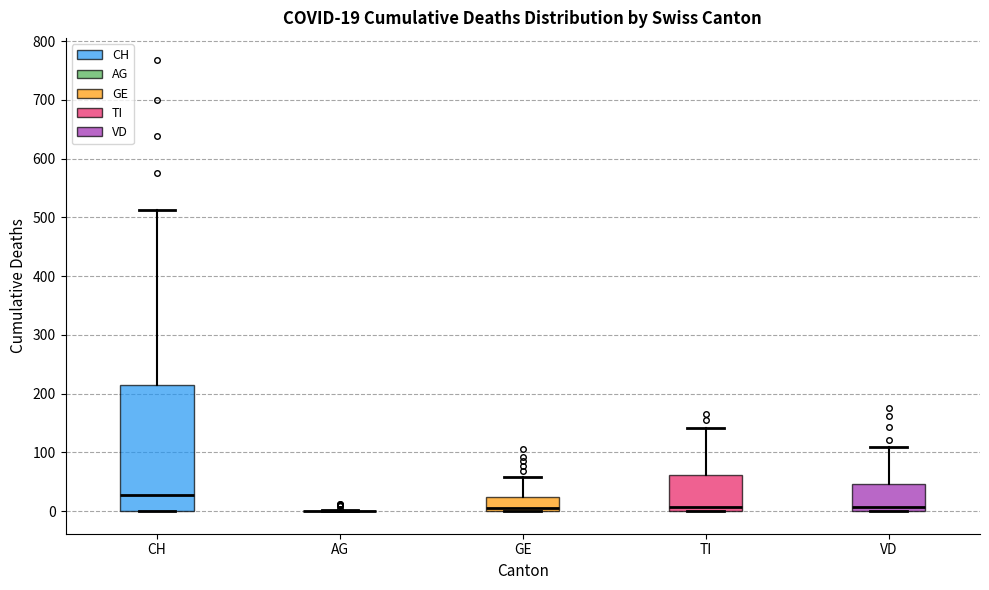

Comparing the boxes themselves (not the whiskers), which one is the tallest?

CH